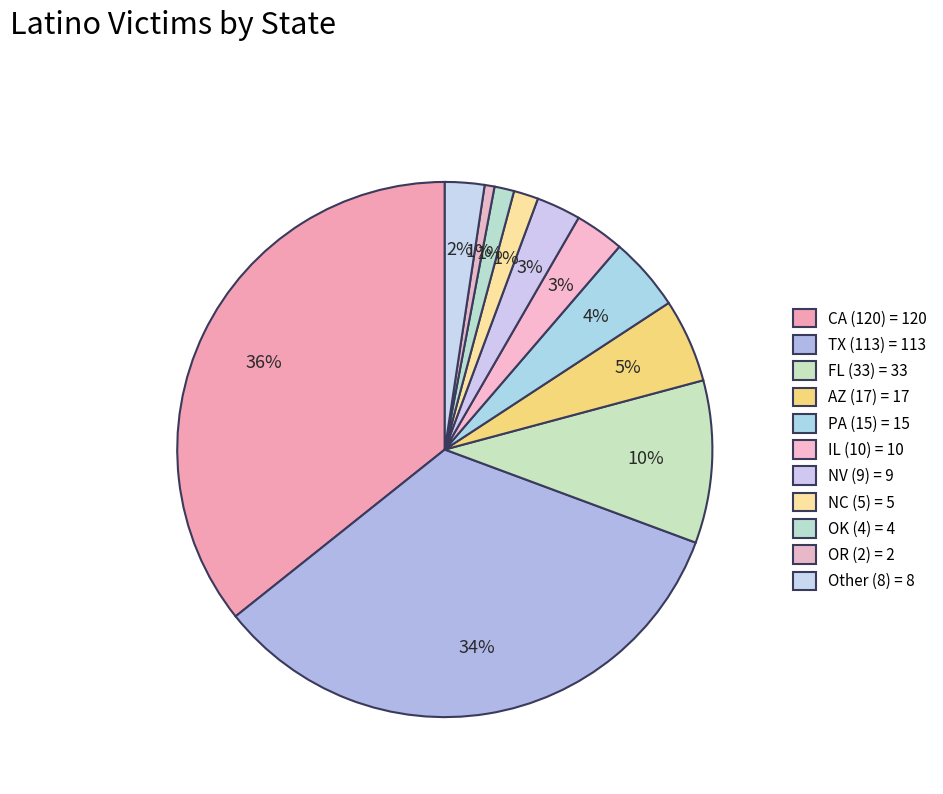

Is there any slice that represents more than half of the pie?

No